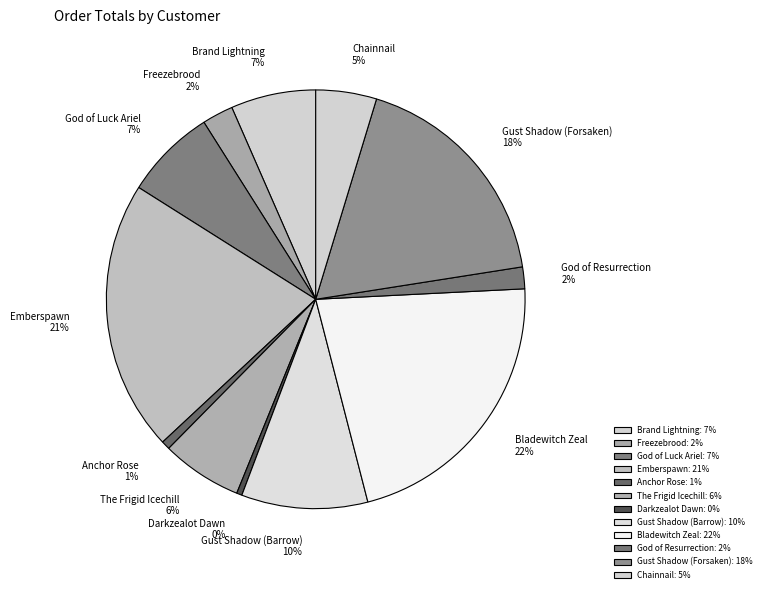

Approximately how many times larger is the value at The Frigid Icechill compared to Gust Shadow (Forsaken)?

0.3